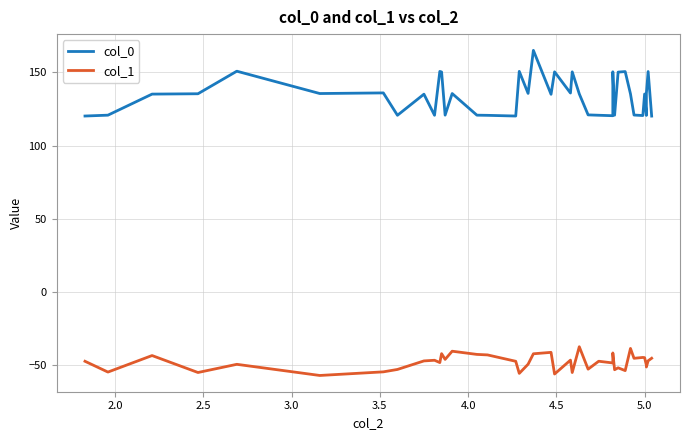

In col_0, how many points are lower than both neighbors (excluding endpoints)?

12